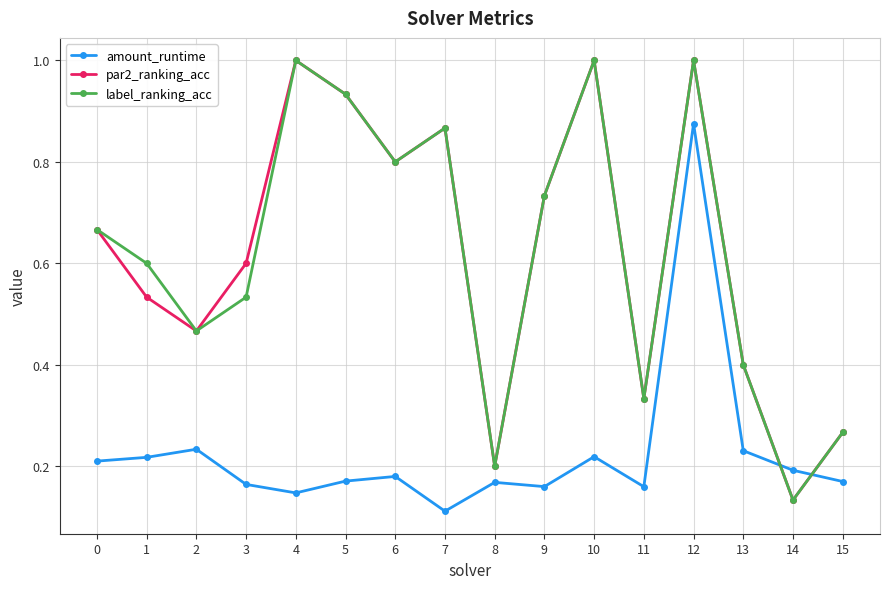

How many lines are shown in the chart?

3